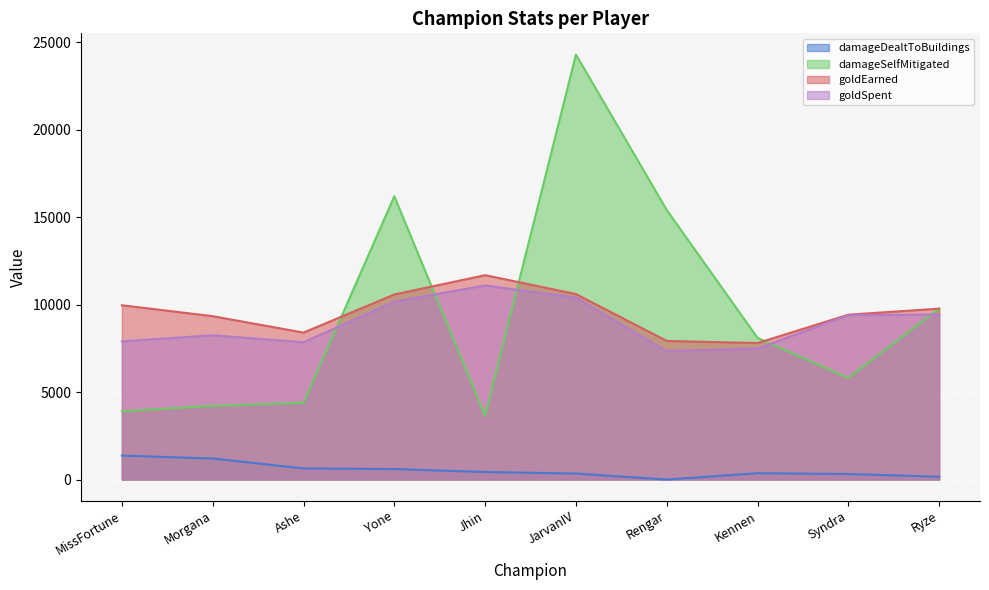

How many lines are shown in the chart?

4